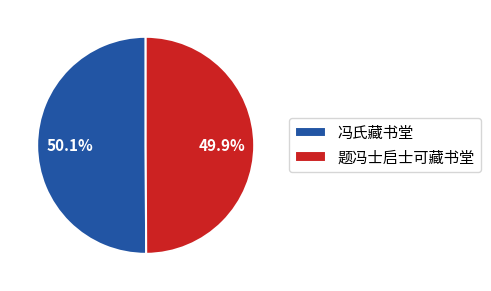

How many segments does this pie chart have?

2